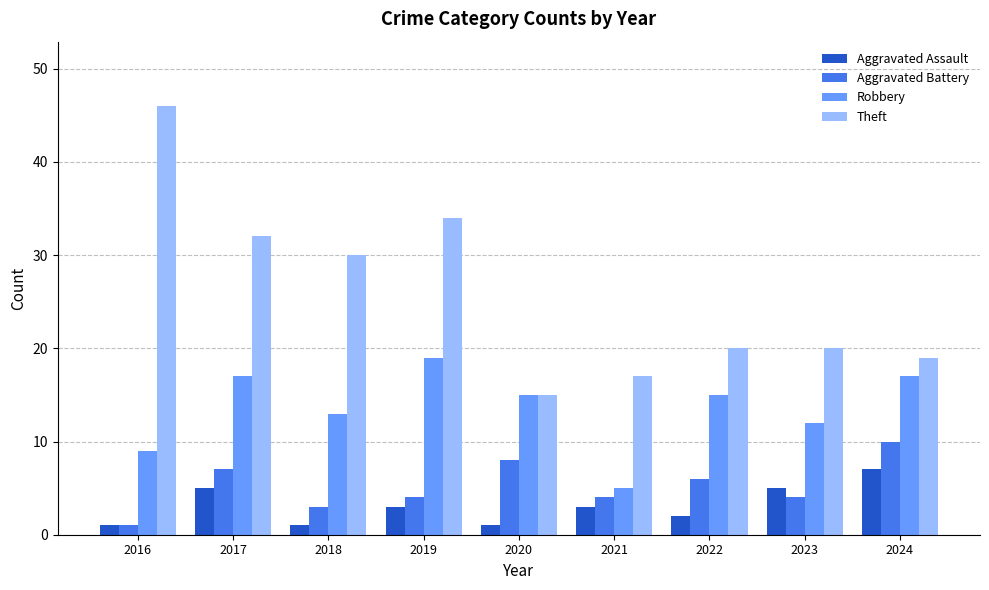

What is the minimum value for Robbery?

5